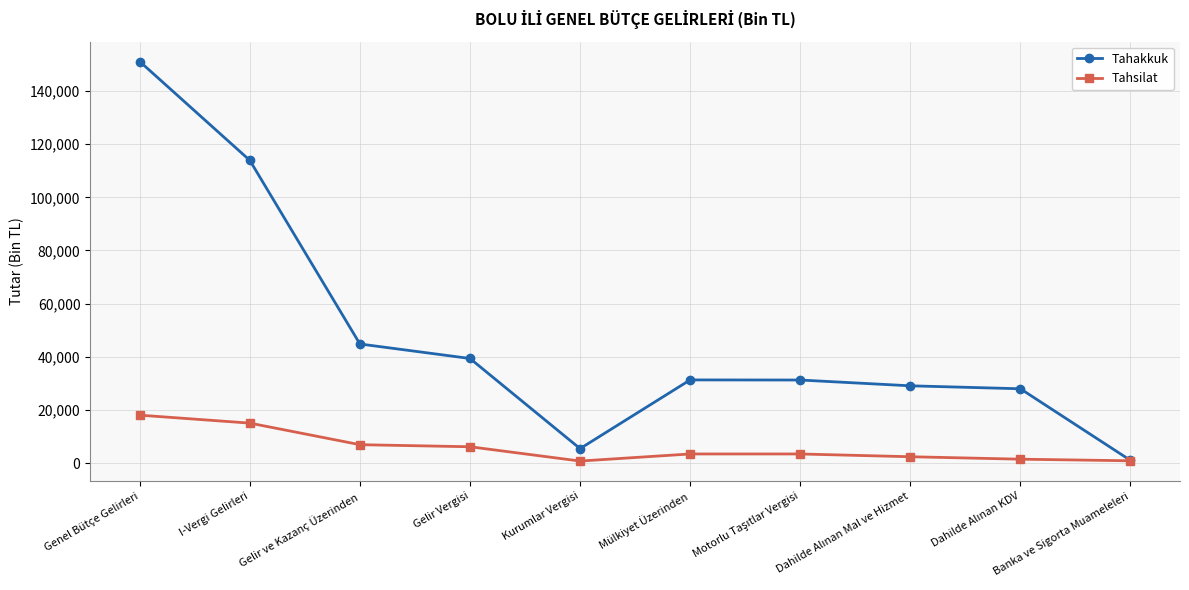

At Gelir ve Kazanç Üzerinden, list the series in order from smallest to largest.

Tahsilat, Tahakkuk